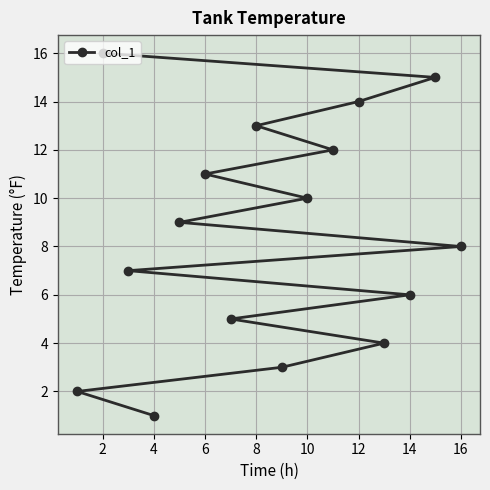

At which label does the data first exceed 9?

2